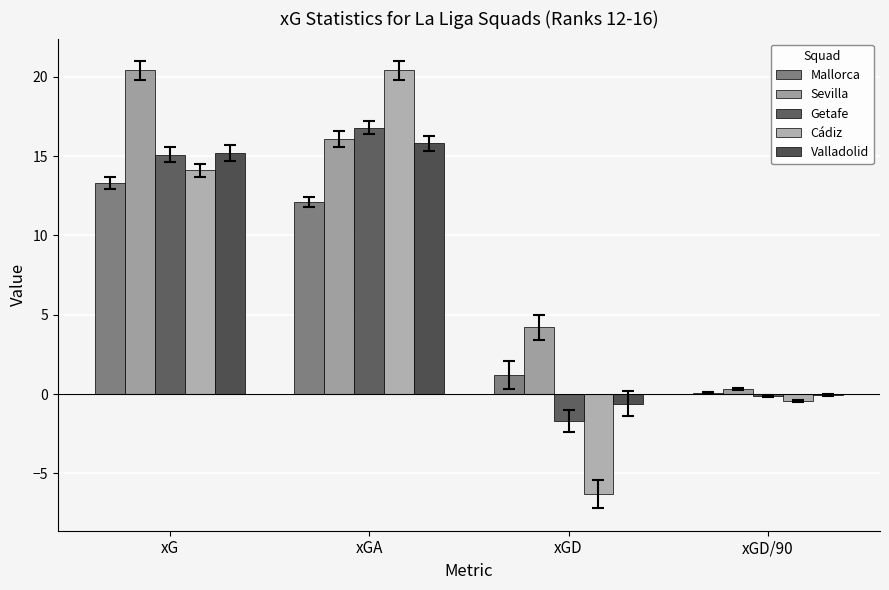

What is the total value across all series at xGD?

-3.2